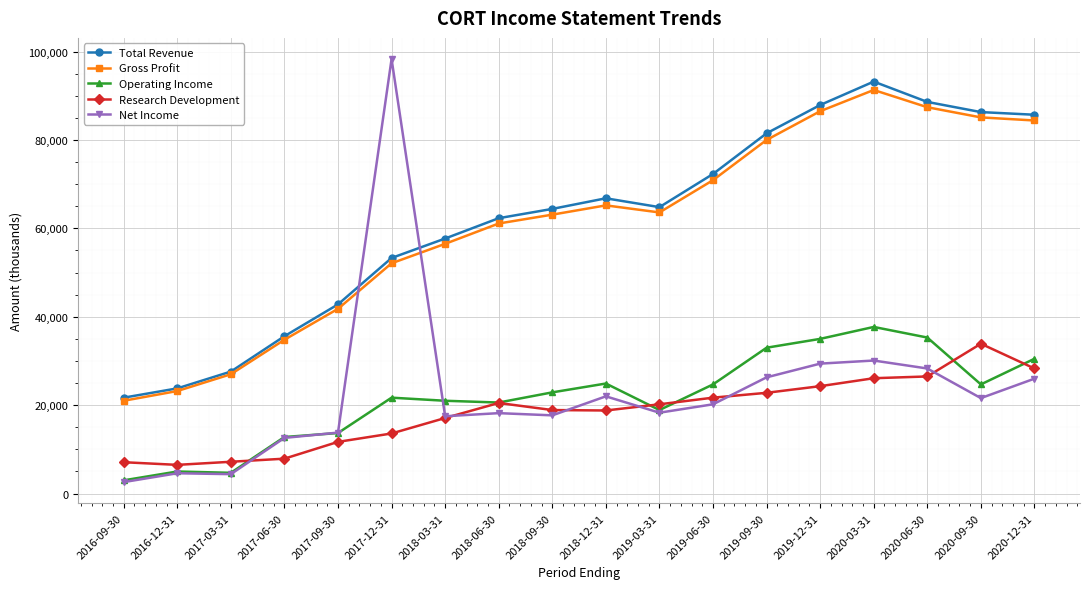

What value does the Operating Income series have at 2019-09-30, to the nearest 100?

33000